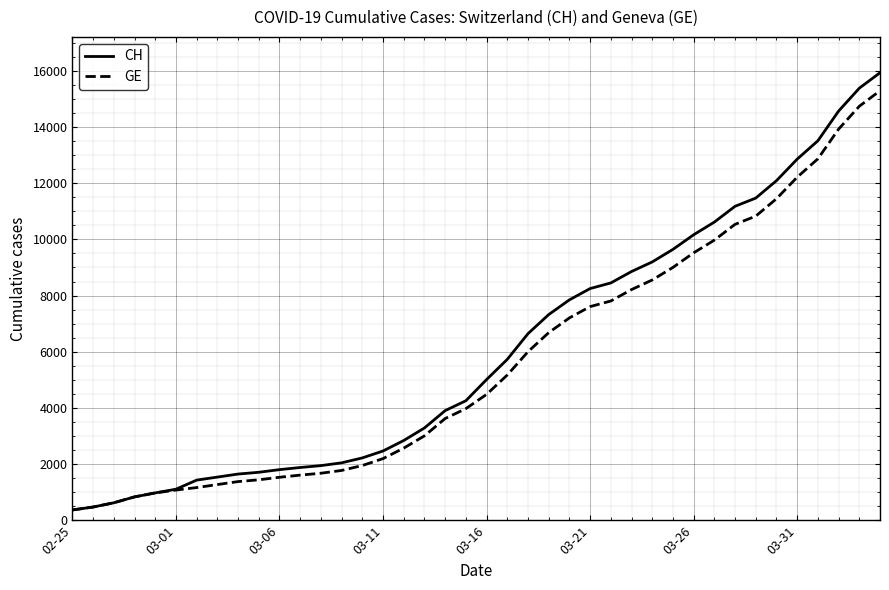

What is the sum of all CH values?

242133